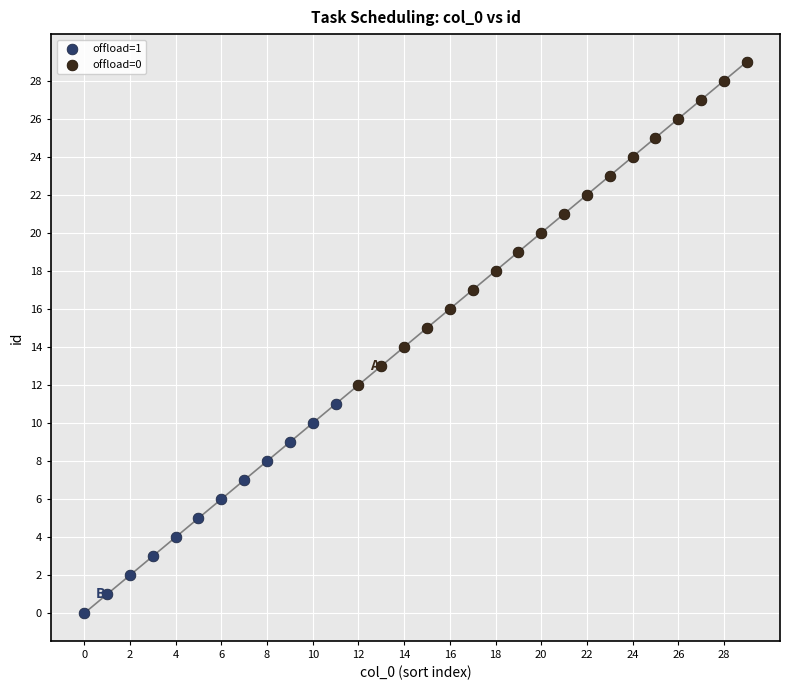

Which series has the largest Y range (max minus min)?

offload=0